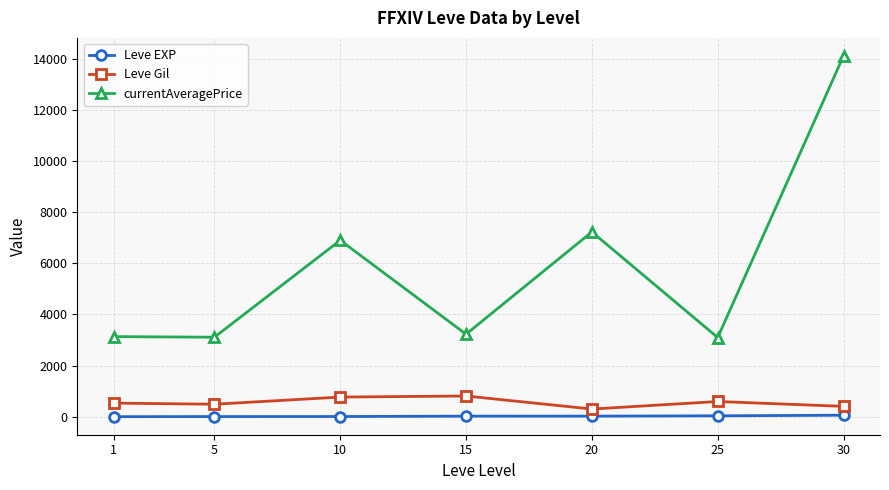

At which category is the sum across all series the highest?

30